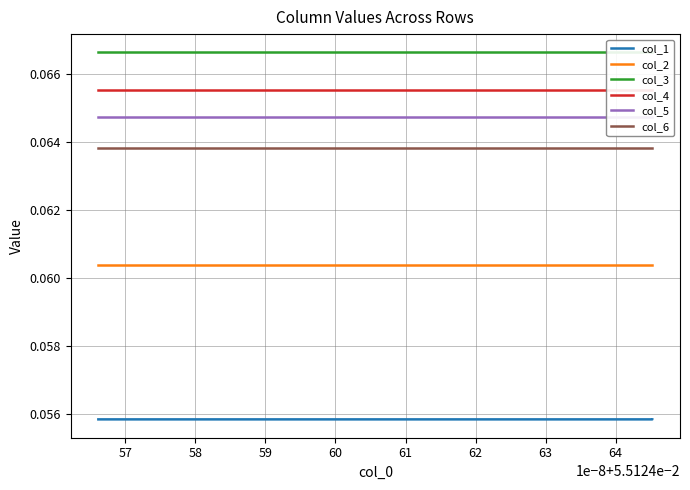

List the series in order of their peak value, lowest first.

col_1, col_2, col_6, col_5, col_4, col_3